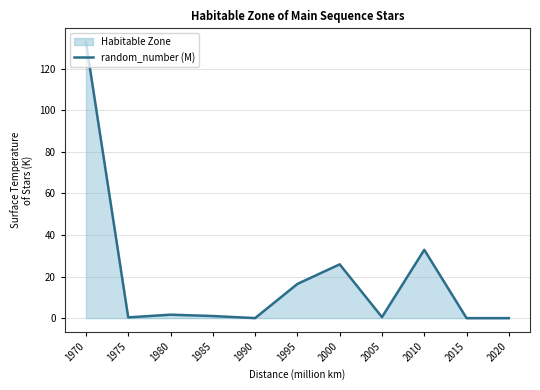

Reading right to left, list all the values displayed in this chart.

0.0	0.0	32.9	0.5	25.9	16.5	0.0	1.0	1.7	0.4	132.9